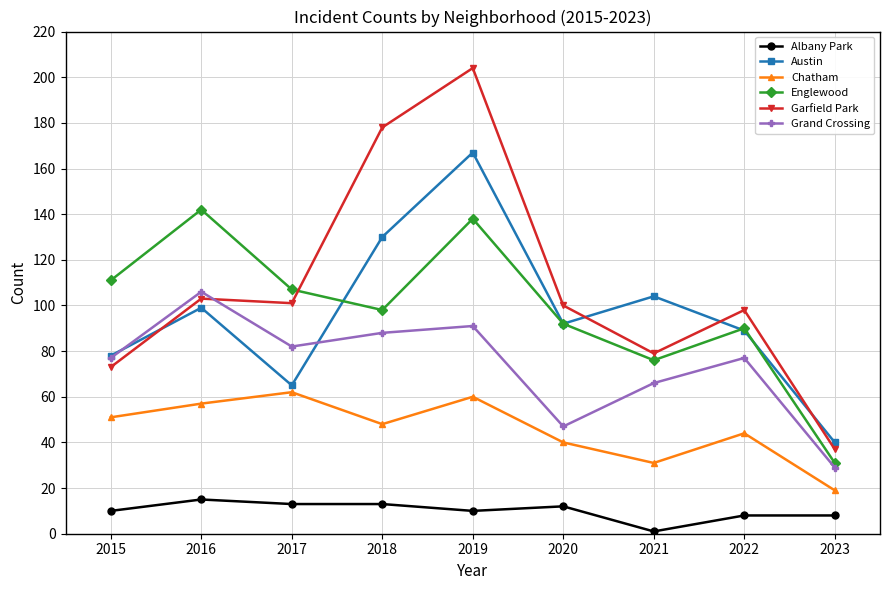

What are all the series names shown in the legend?

Albany Park, Austin, Chatham, Englewood, Garfield Park, Grand Crossing